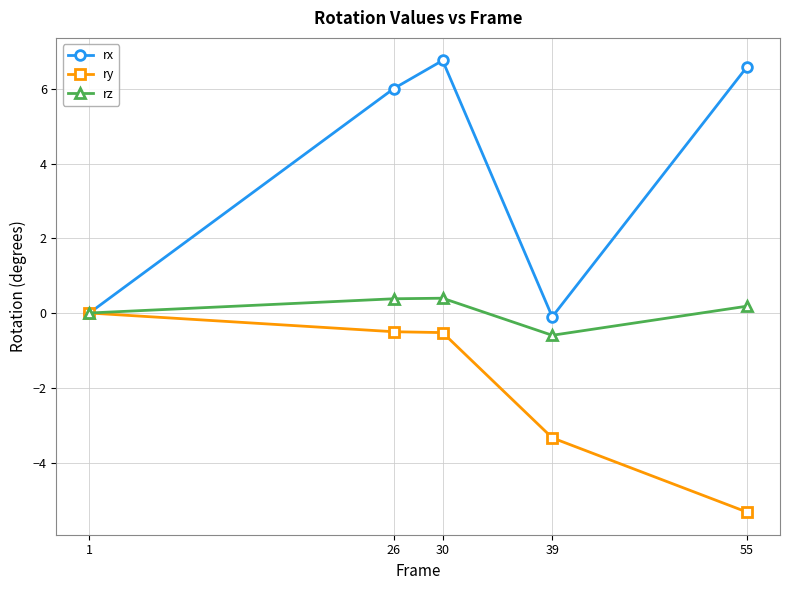

List the series in order of their overall mean, lowest first.

ry, rz, rx